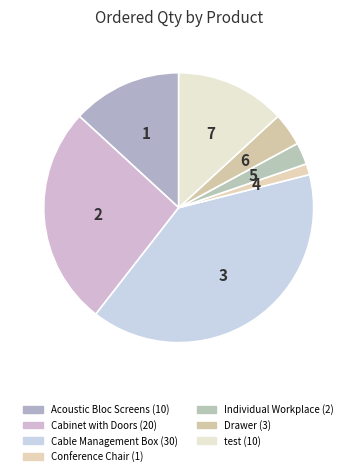

Is it true that Cable Management Box is 39% of the pie?

True